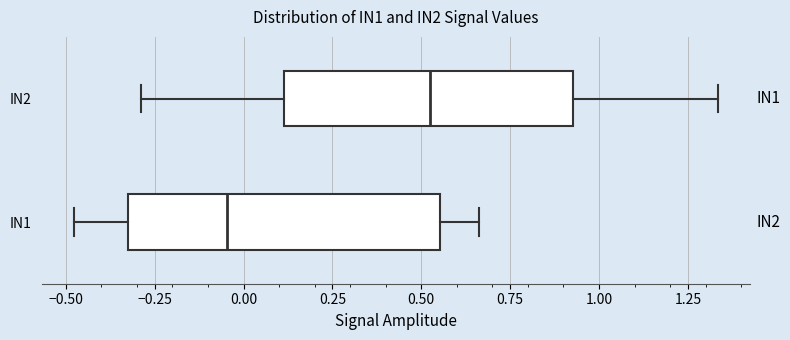

Reading bottom to top, read every box against the x-axis: the position of its median line, the range the box covers, and the ends of its whiskers. The values are not printed on the chart, so give them approximately, as read against the axis.

IN1: median -0.05, box -0.35 to 0.55, whiskers -0.50 to 0.65
IN2: median 0.50, box 0.10 to 0.95, whiskers -0.30 to 1.35